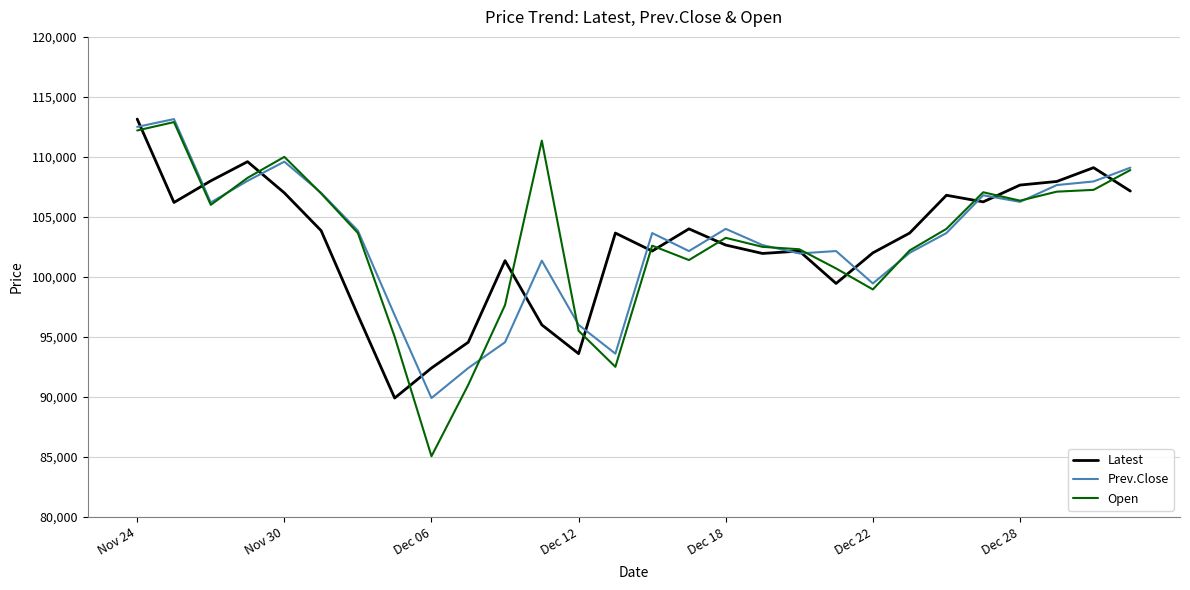

Which series ends up on top after the final intersection of Latest and Open?

Open